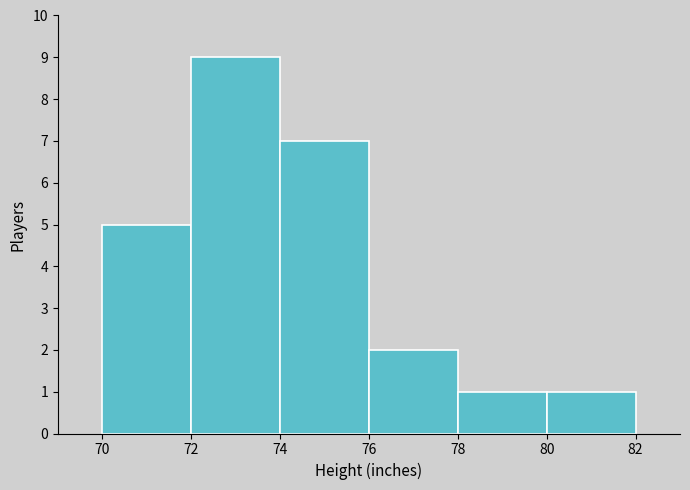

Which range on the x-axis has the tallest bar?

72 to 74